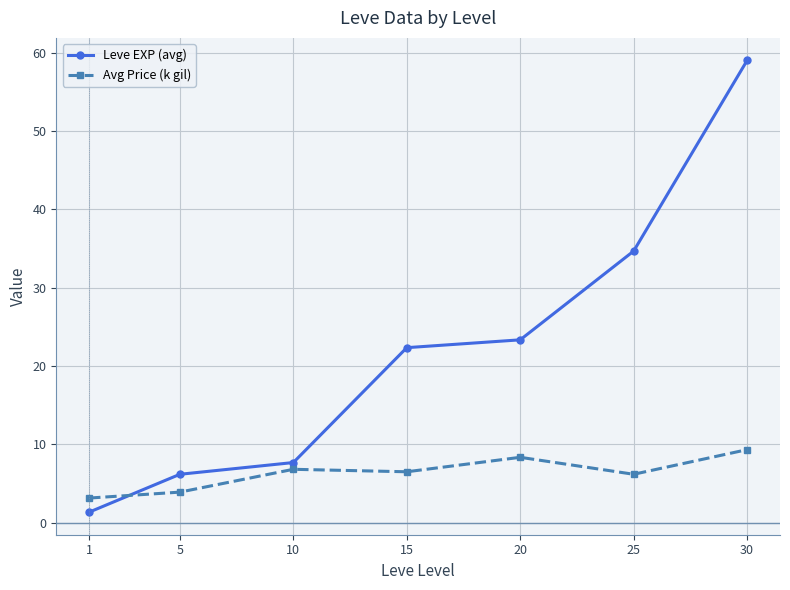

What is the total value across all series at 10?

14.5